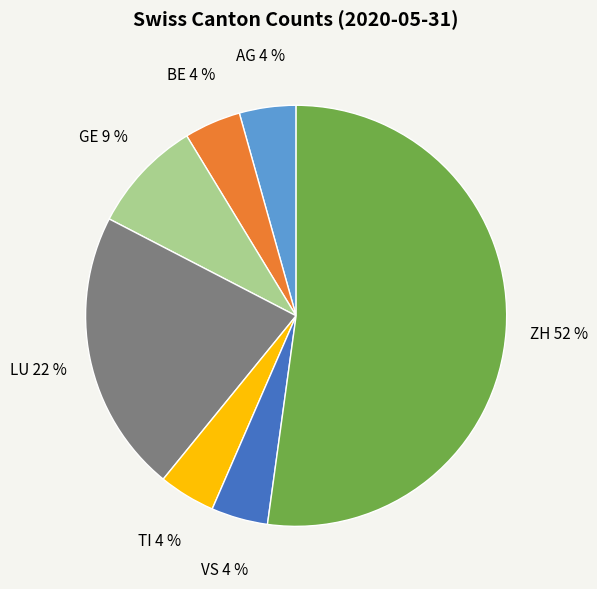

To the nearest percent, what is the average slice percentage?

14%